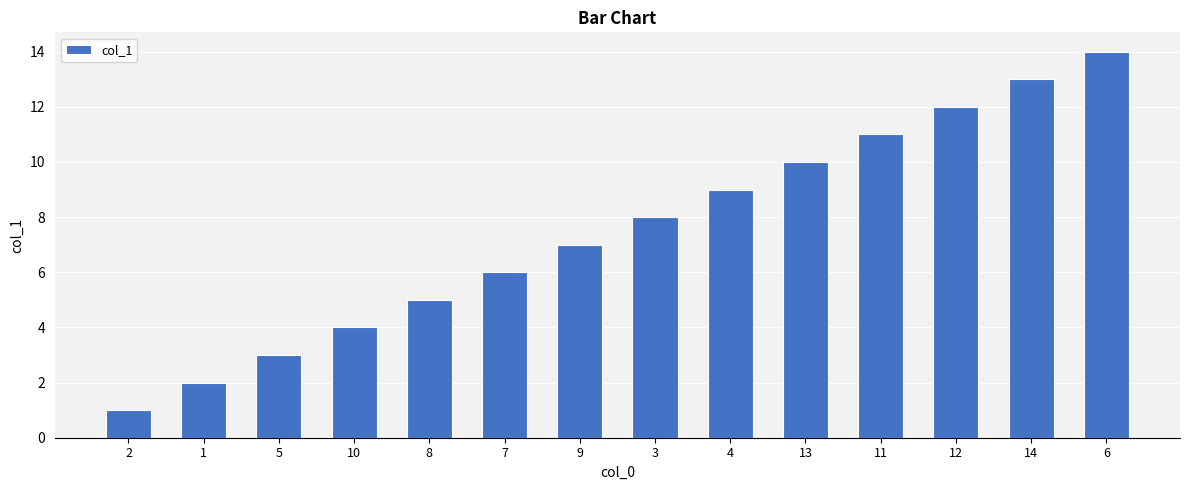

Which category has the lowest value across all series?

2